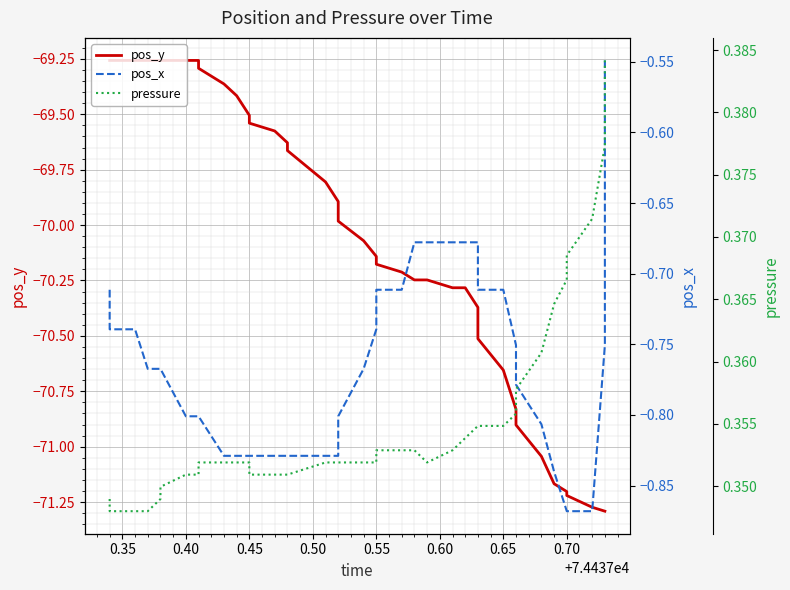

Reading left to right, extract all data points from this chart.

pos_y: -69.3	-69.3	-69.3	-69.3	-69.3	-69.3	-69.3	-69.3	-69.3	-69.4	-69.4	-69.5	-69.5	-69.6	-69.6	-69.7	-69.8	-69.9	-70.0	-70.1	-70.1	-70.2	-70.2	-70.2	-70.2	-70.2	-70.3	-70.3	-70.4	-70.5	-70.7	-70.8	-70.9	-71.0	-71.2	-71.2	-71.2	-71.3	-71.3	-71.3
pos_x: -0.7	-0.7	-0.7	-0.8	-0.8	-0.8	-0.8	-0.8	-0.8	-0.8	-0.8	-0.8	-0.8	-0.8	-0.8	-0.8	-0.8	-0.8	-0.8	-0.8	-0.7	-0.7	-0.7	-0.7	-0.7	-0.7	-0.7	-0.7	-0.7	-0.7	-0.7	-0.8	-0.8	-0.8	-0.8	-0.9	-0.9	-0.9	-0.8	-0.5
pressure: 0.3	0.3	0.3	0.3	0.3	0.3	0.4	0.4	0.4	0.4	0.4	0.4	0.4	0.4	0.4	0.4	0.4	0.4	0.4	0.4	0.4	0.4	0.4	0.4	0.4	0.4	0.4	0.4	0.4	0.4	0.4	0.4	0.4	0.4	0.4	0.4	0.4	0.4	0.4	0.4